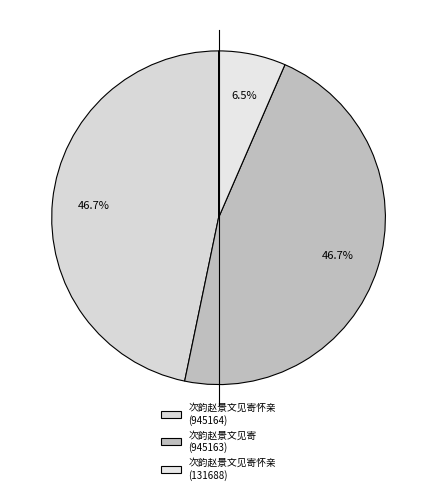

Is there any slice that represents more than half of the pie?

No